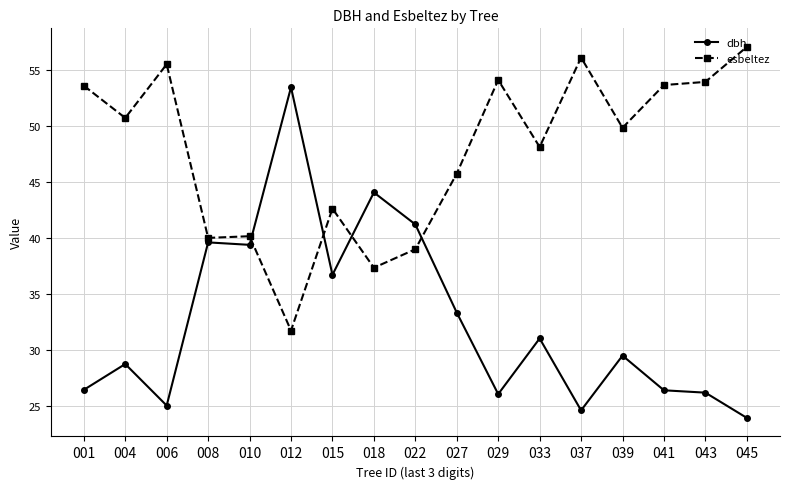

The value of dbh at 010 is 39.4. True or false?

True